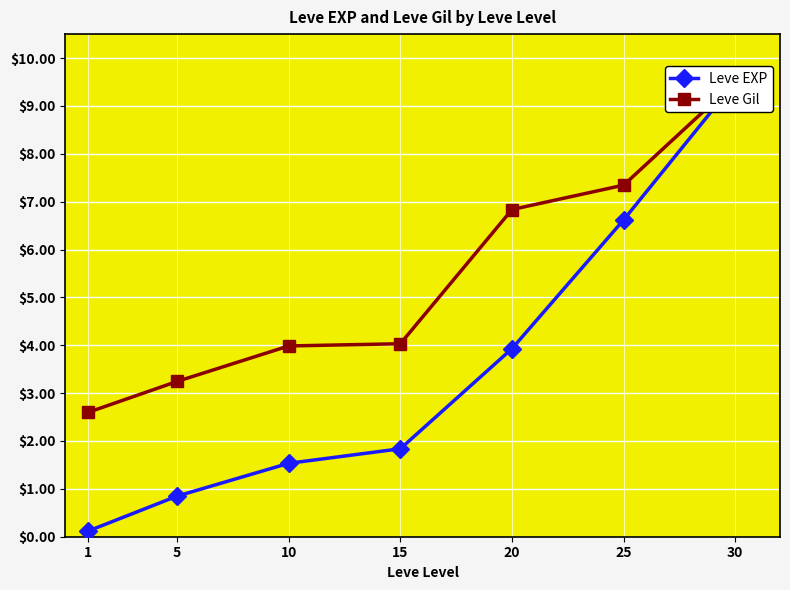

What are all the series names shown in the legend?

Leve EXP, Leve Gil